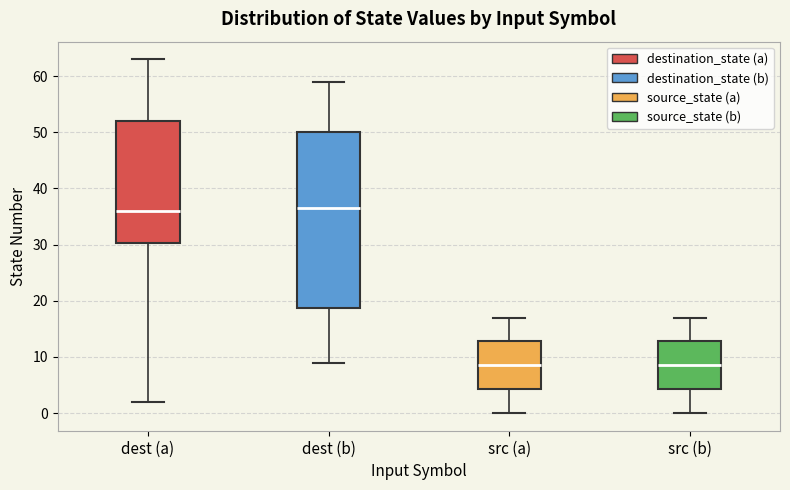

Reading left to right, transcribe this box plot: for each box, give where its median line is, the range the box spans, and where its two whiskers end, as read against the y-axis. The values are not printed on the chart, so give them approximately, as read against the axis.

dest (a): median 36, box 30 to 52, whiskers 2 to 63
dest (b): median 37, box 19 to 50, whiskers 9 to 59
src (a): median 9, box 4 to 13, whiskers 0 to 17
src (b): median 9, box 4 to 13, whiskers 0 to 17